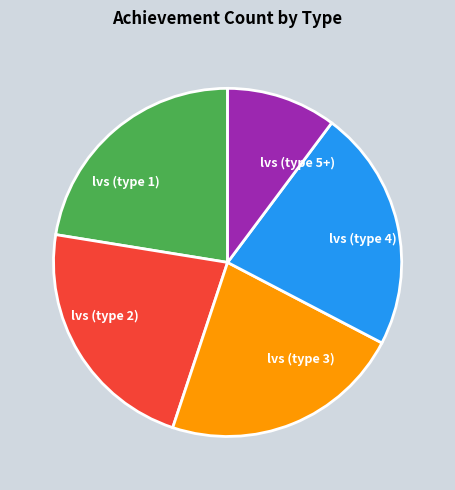

Is lvs (type 2) the majority of the pie?

No